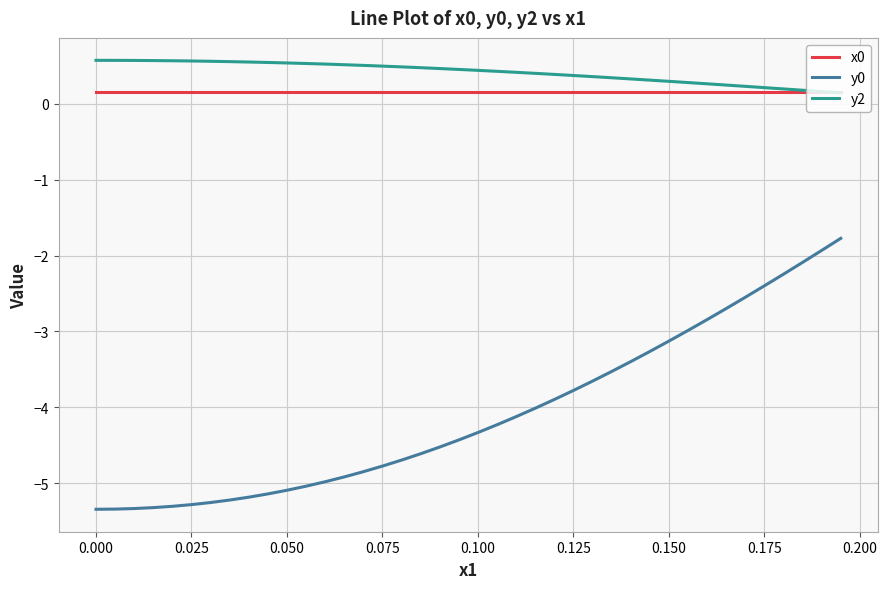

How many distinct data groups are displayed?

3